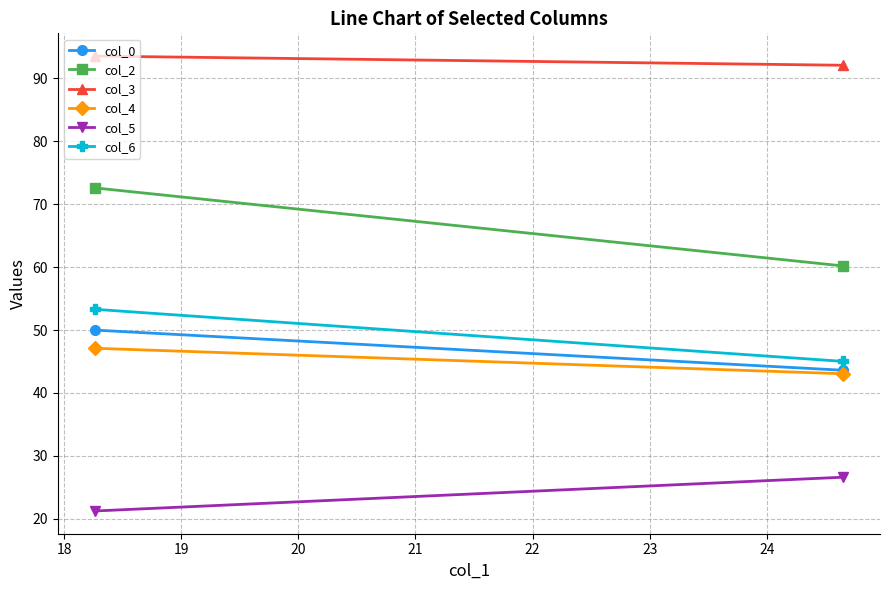

What is the maximum value for col_6?

53.3